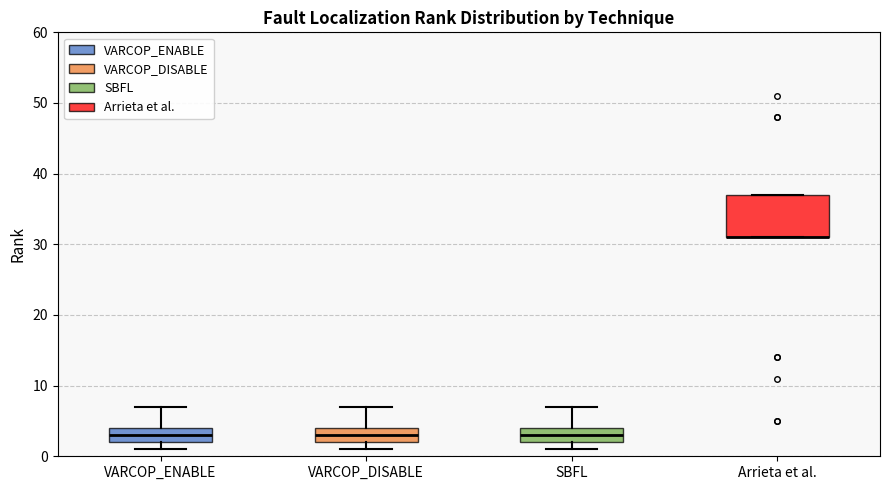

Reading left to right, transcribe this box plot: for each box, give where its median line is, the range the box spans, and where its two whiskers end, as read against the y-axis. The values are not printed on the chart, so give them approximately, as read against the axis.

VARCOP_ENABLE: median 3, box 2 to 4, whiskers 1 to 7
VARCOP_DISABLE: median 3, box 2 to 4, whiskers 1 to 7
SBFL: median 3, box 2 to 4, whiskers 1 to 7
Arrieta et al.: median 31 (drawn on the box's lower edge), box 31 to 37, whiskers 31 to 37